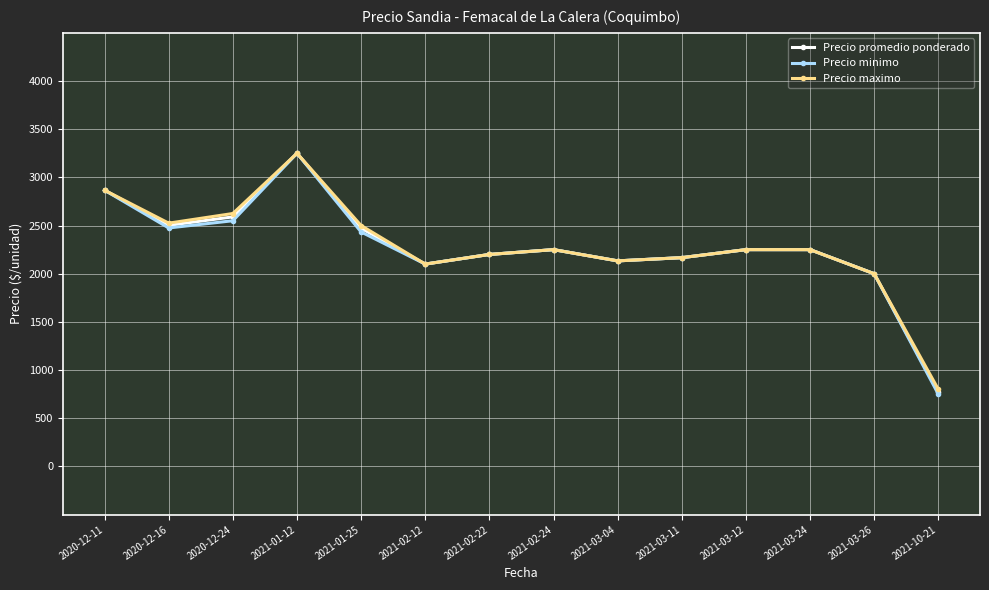

True or false: Precio promedio ponderado has more than 1 points higher than both neighbors.

True